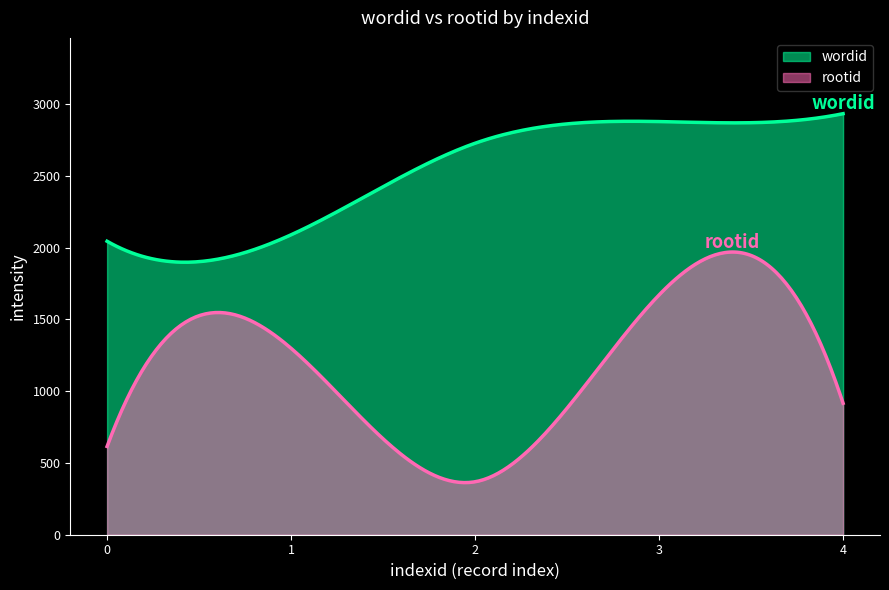

List the series in order of their peak value, highest first.

wordid, rootid